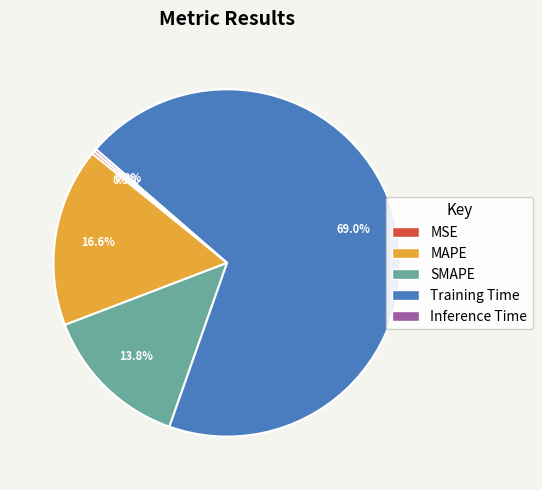

Which has a higher value, MAPE or Training Time?

Training Time